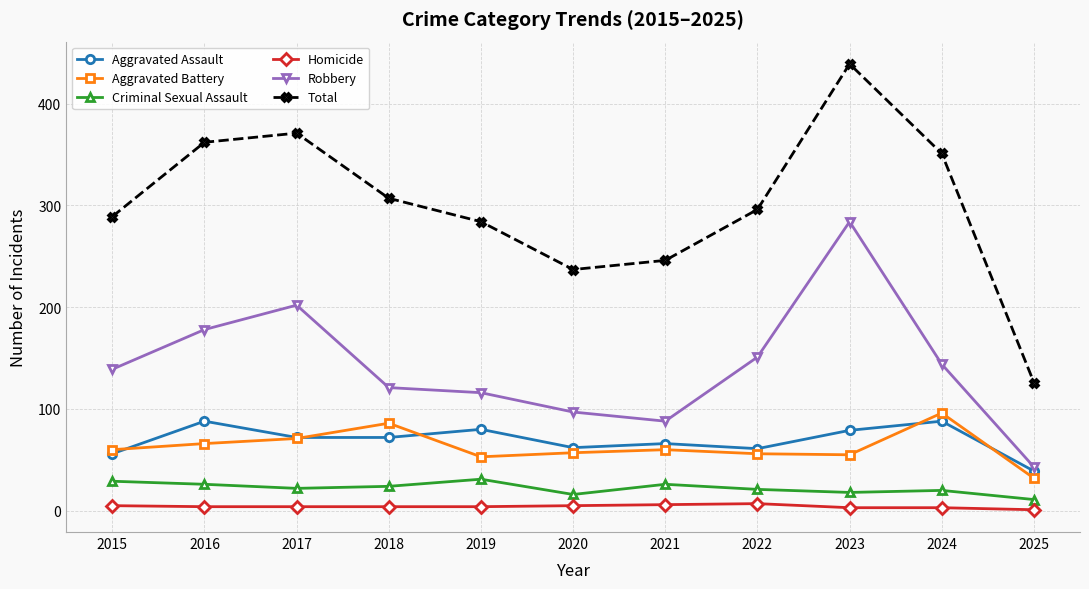

What is the difference between the Criminal Sexual Assault values at 2016 and 2020?

10